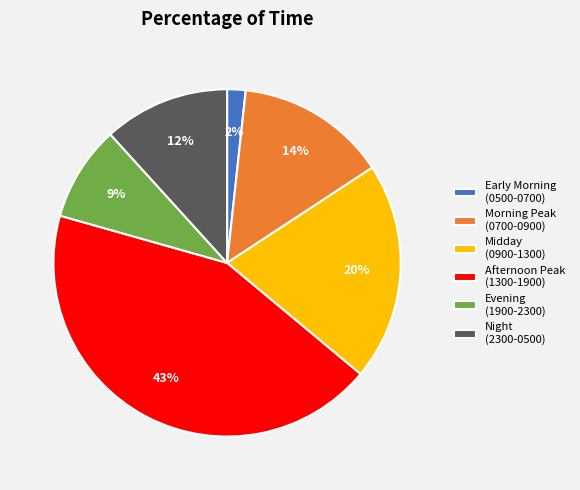

Is Evening (1900-2300) the majority of the pie?

No